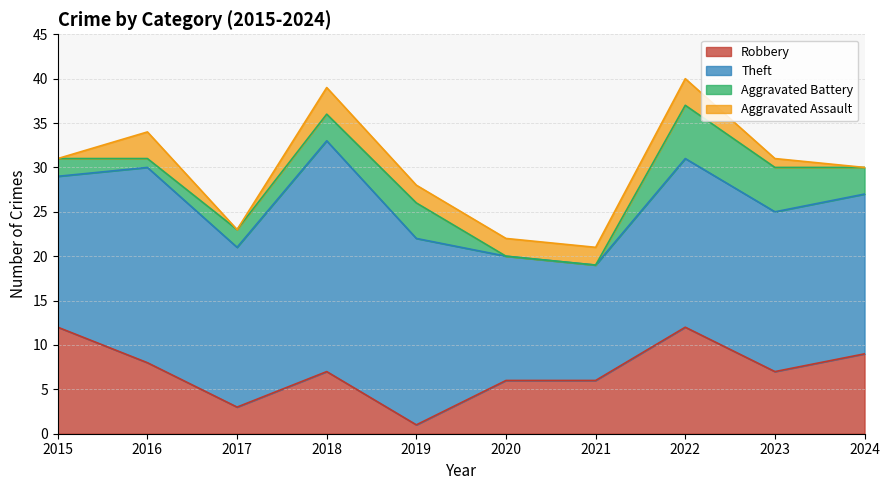

Reading left to right, list all the values displayed in this chart.

Robbery: 2015=12	2016=8	2017=3	2018=7	2019=1	2020=6	2021=6	2022=12	2023=7	2024=9
Theft: 2015=17	2016=22	2017=18	2018=26	2019=21	2020=14	2021=13	2022=19	2023=18	2024=18
Aggravated Battery: 2015=2	2016=1	2017=2	2018=3	2019=4	2020=0	2021=0	2022=6	2023=5	2024=3
Aggravated Assault: 2015=0	2016=3	2017=0	2018=3	2019=2	2020=2	2021=2	2022=3	2023=1	2024=0